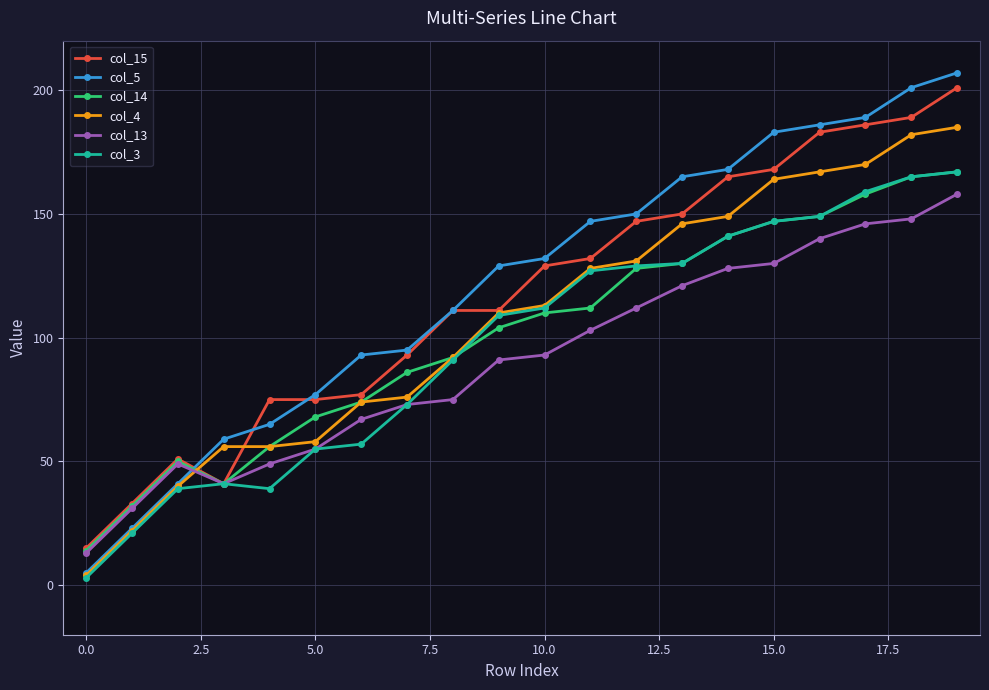

At how many categories does at least one series exceed 124?

11